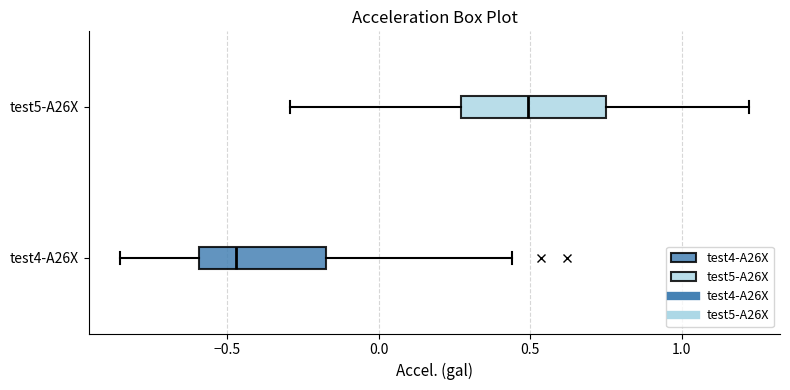

Which box's median line is the furthest to the right?

test5-A26X